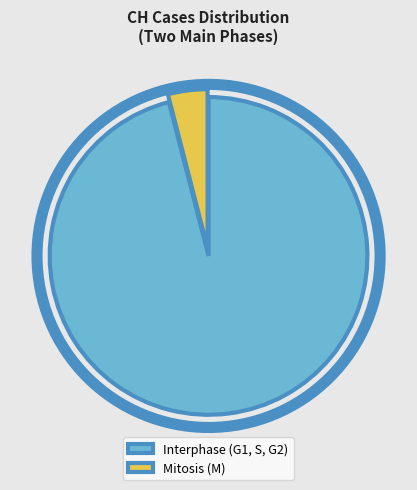

Do Interphase (G1, S, G2) and Mitosis (M) together represent more than half of the pie?

Yes